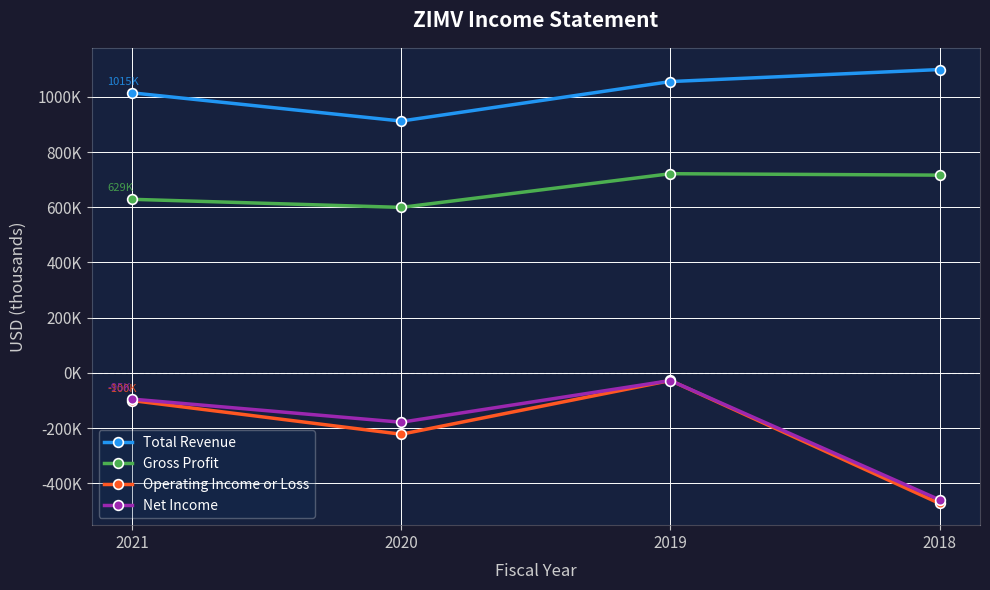

What are all the series names shown in the legend?

Total Revenue, Gross Profit, Operating Income or Loss, Net Income